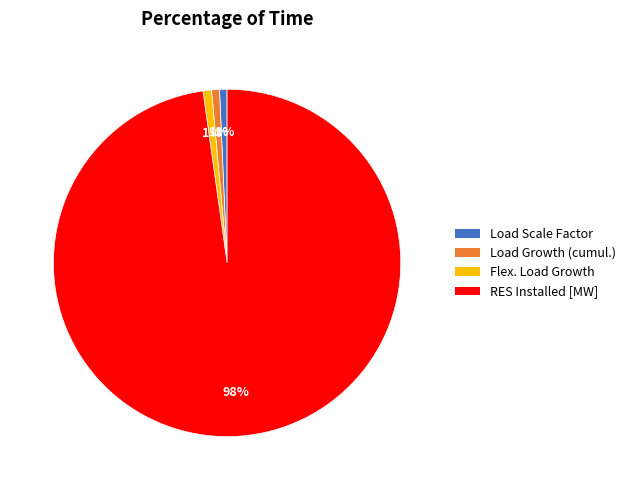

Does any single category account for the majority?

Yes